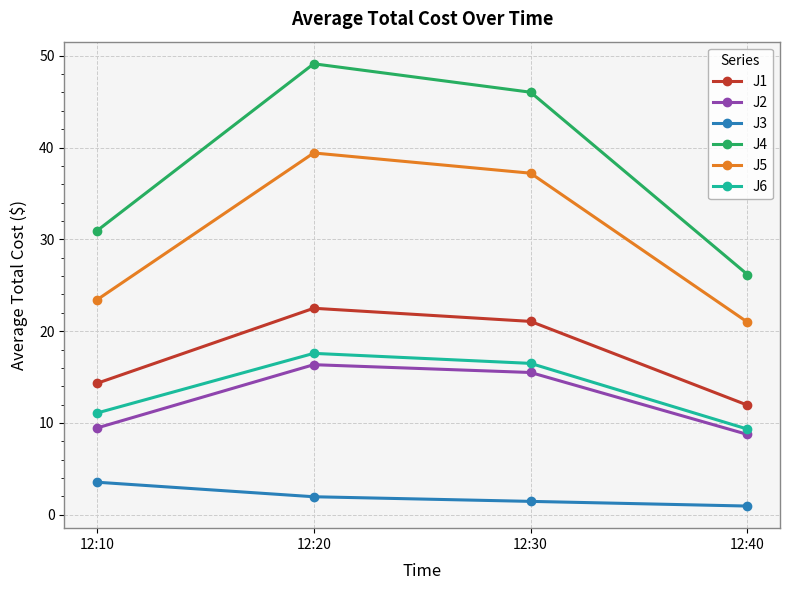

True or false: J4 and J3 cross at least once.

False